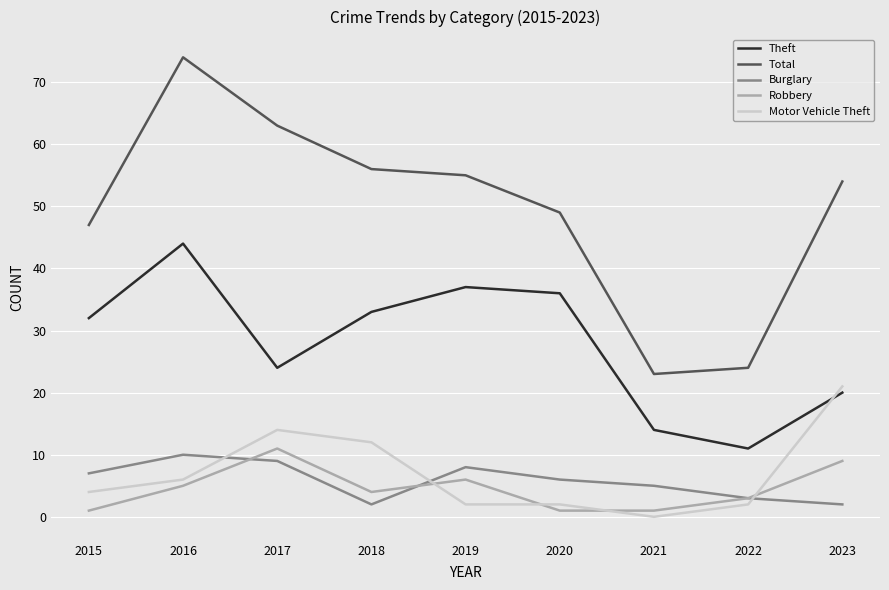

How many categories are shown in the chart?

9